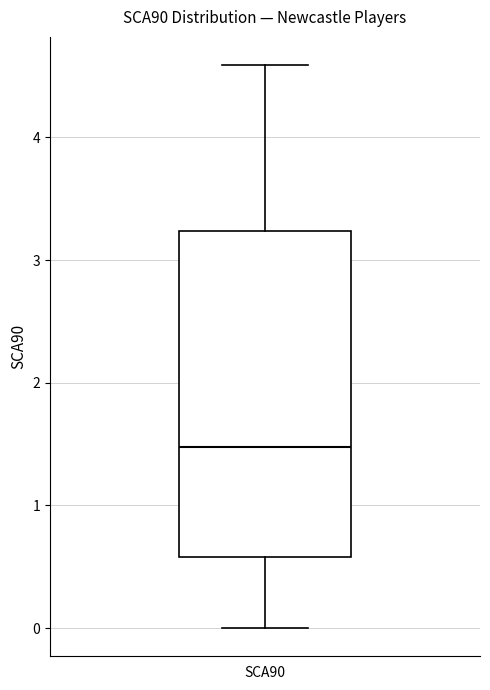

Where is the lower edge of the box for SCA90 on the y-axis? The values are not printed on the chart, so give them approximately, as read against the axis.

0.6